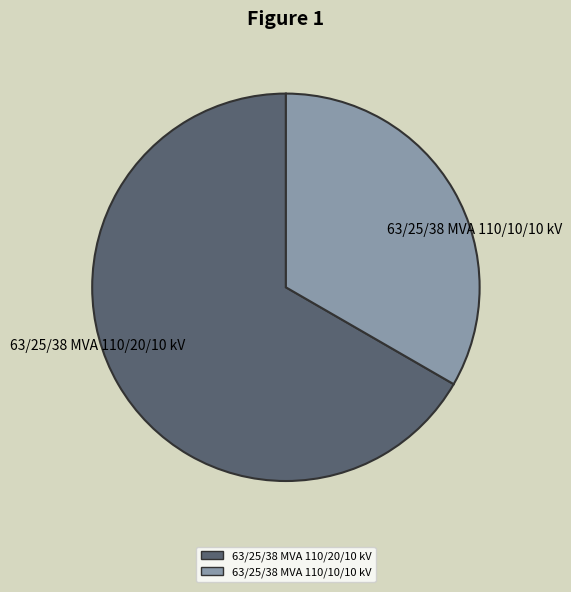

The 63/25/38 MVA 110/10/10 kV slice represents 19% of the pie. True or false?

False